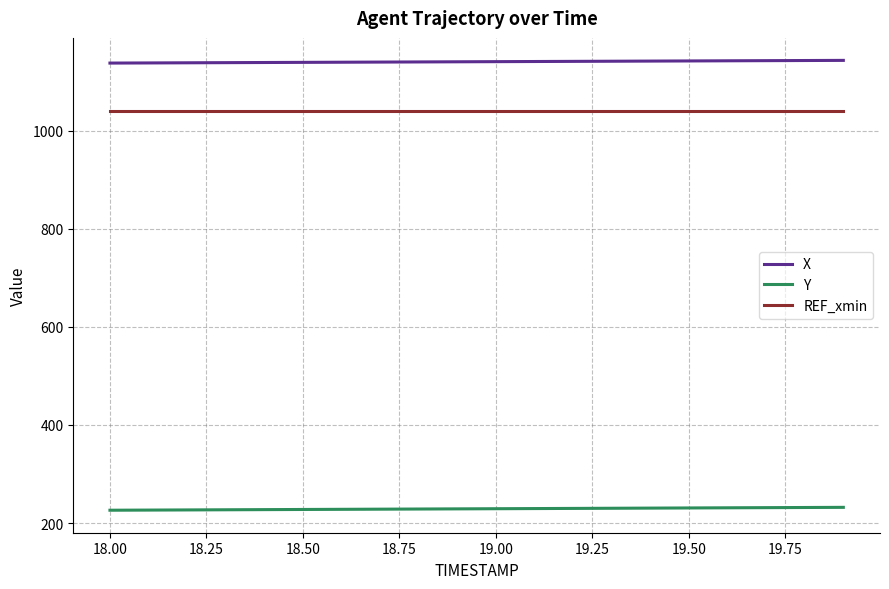

What is the sum of all X values?

22806.2